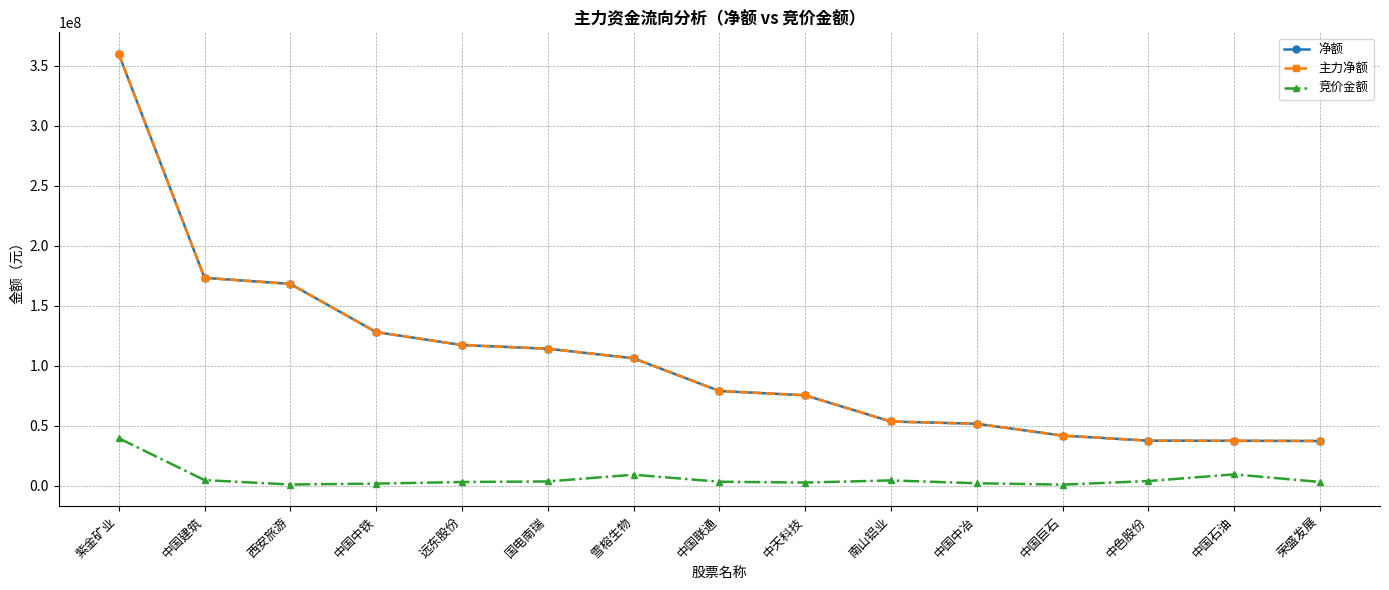

True or false: 净额 and 竞价金额 cross at least once.

False